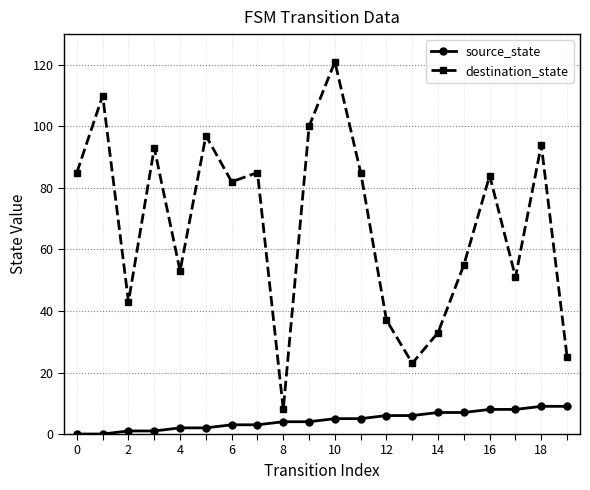

What is the greatest value displayed?

121